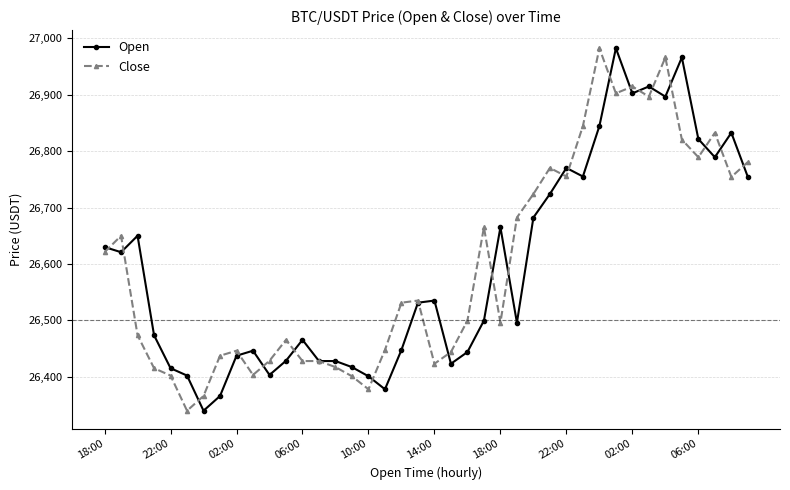

True or false: Close and Open cross at least once.

True